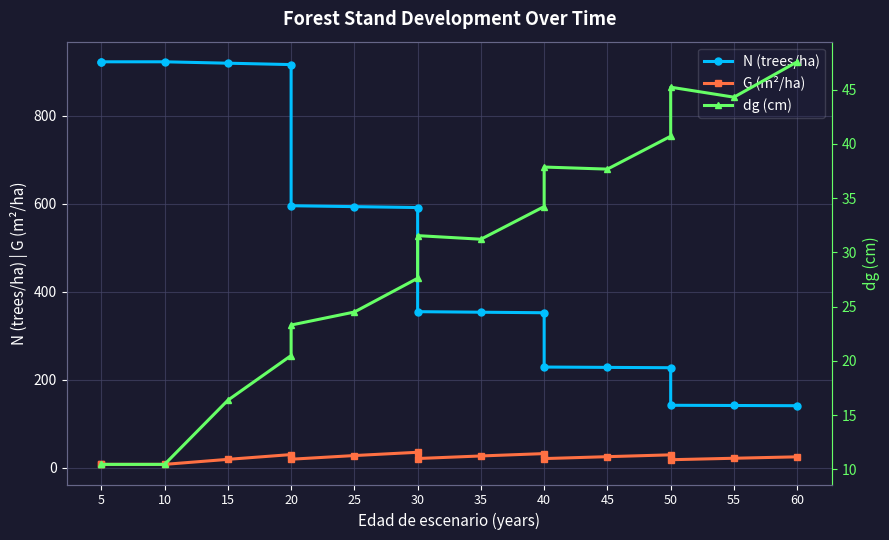

Between 15 and 30, which series saw the biggest shift?

N (trees/ha)